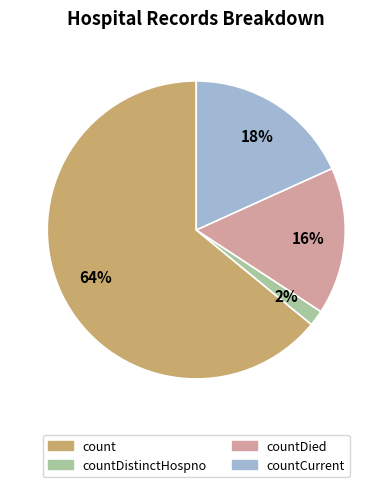

Is count the majority of the pie?

Yes